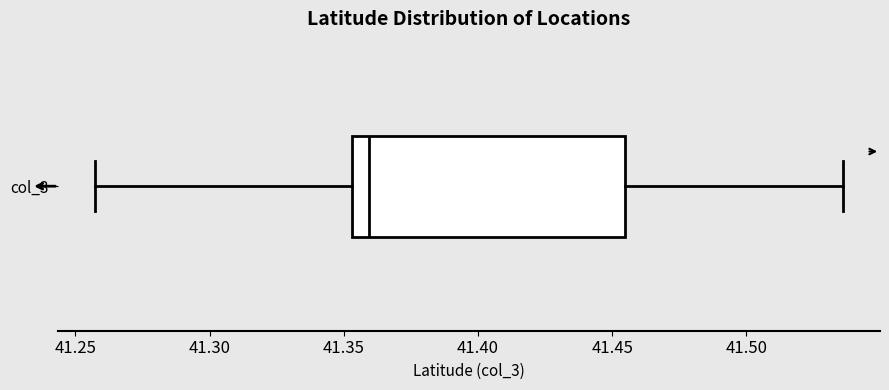

Read this box plot against the x-axis: the position of the median line, the range covered by the box, and the ends of both whiskers. The values are not printed on the chart, so give them approximately, as read against the axis.

median 41.360, box 41.355 to 41.455, whiskers 41.255 to 41.535